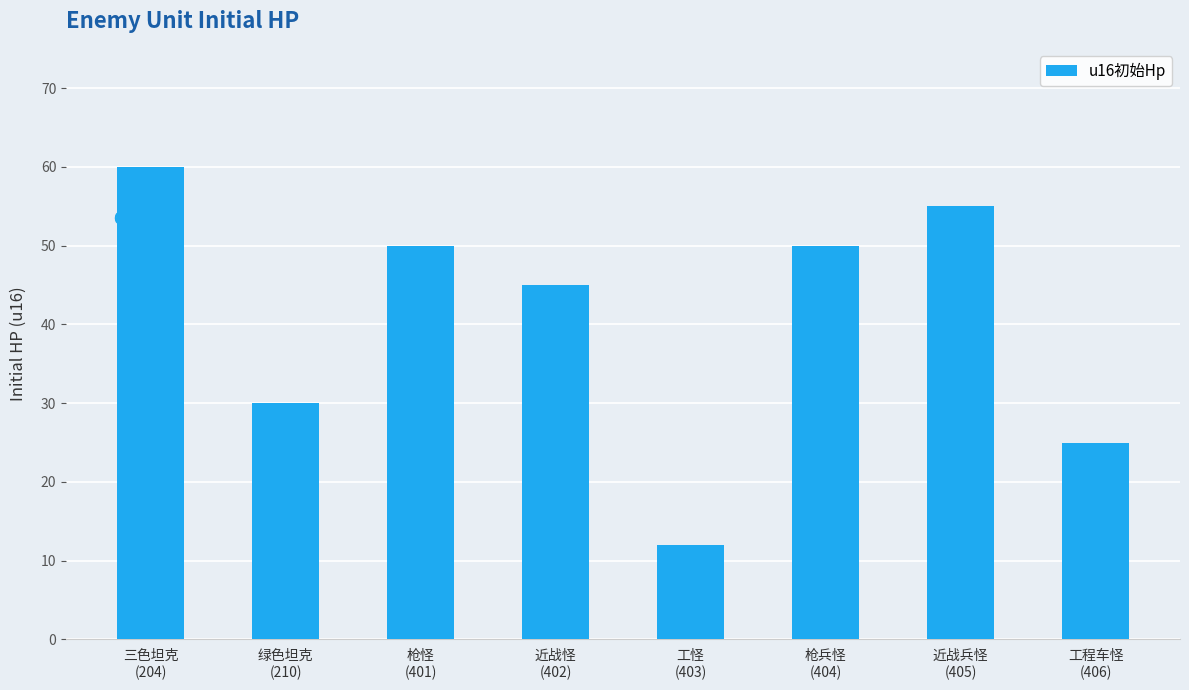

What is the label of the 7th bar from the right?

绿色坦克
(210)